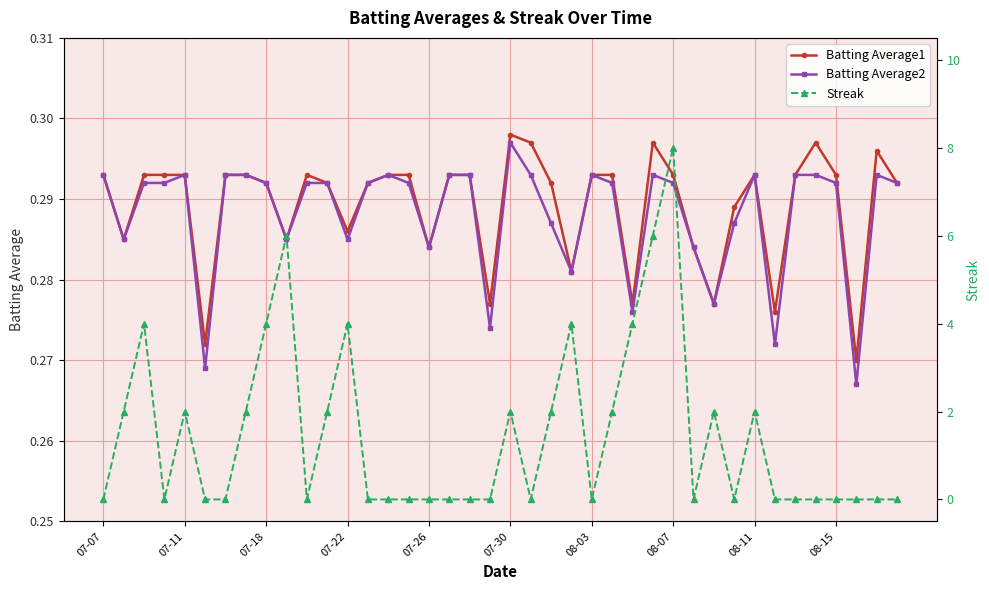

At how many categories does at least one series exceed 4?

3